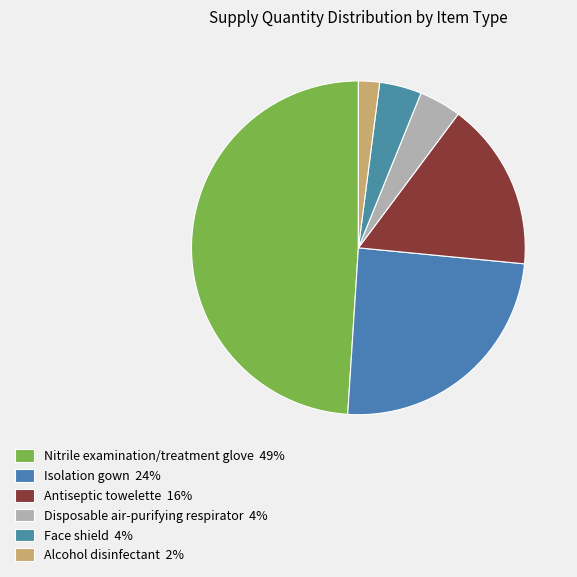

Which slice is the smallest?

Alcohol disinfectant